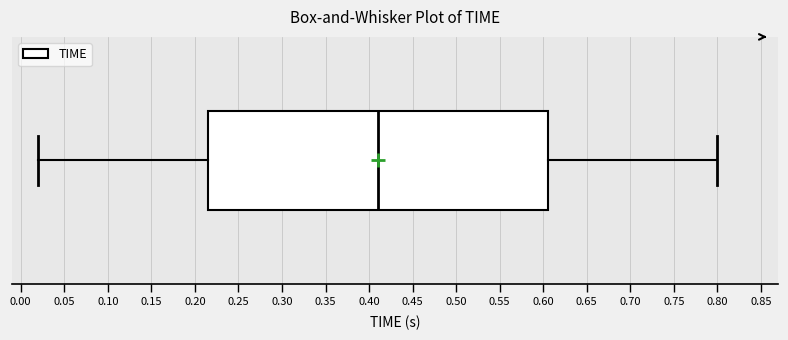

Transcribe this box plot: give where the median line is, the range the box spans, and where the two whiskers end, as read against the x-axis. The values are not printed on the chart, so give them approximately, as read against the axis.

median 0.410, box 0.215 to 0.605, whiskers 0.020 to 0.800